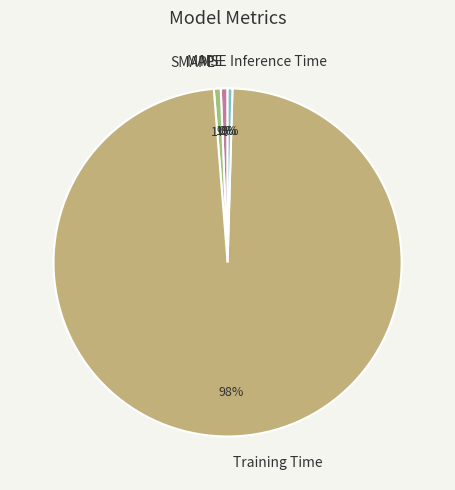

What is the largest slice in the pie chart?

Training Time